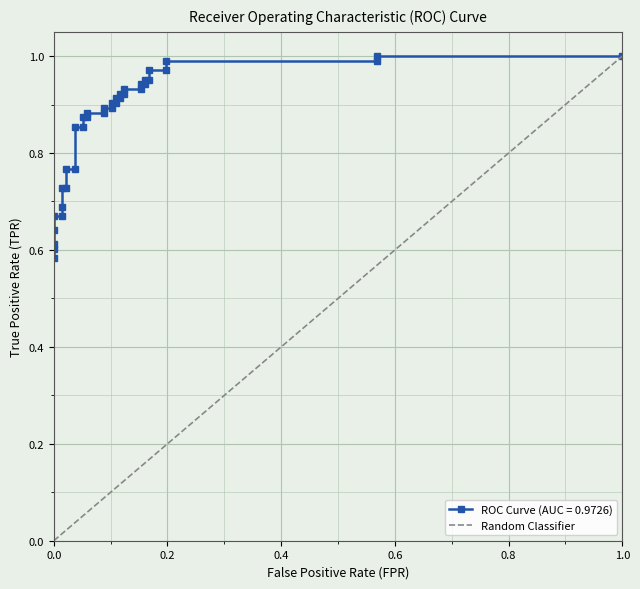

The value of Random Classifier at 0.0 is -0.4. True or false?

False